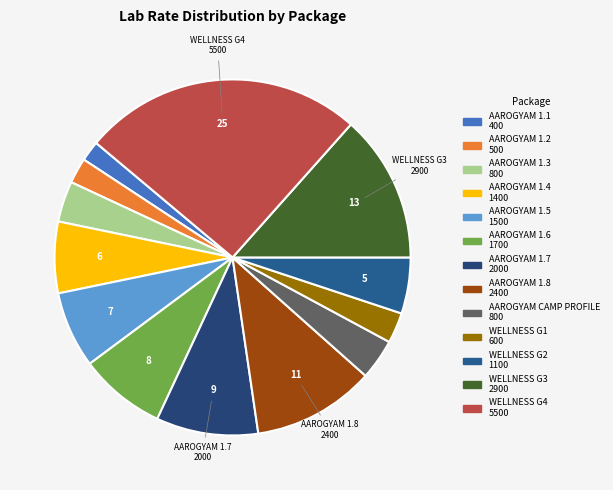

Does AAROGYAM 1.2 account for over 50% of the chart?

No